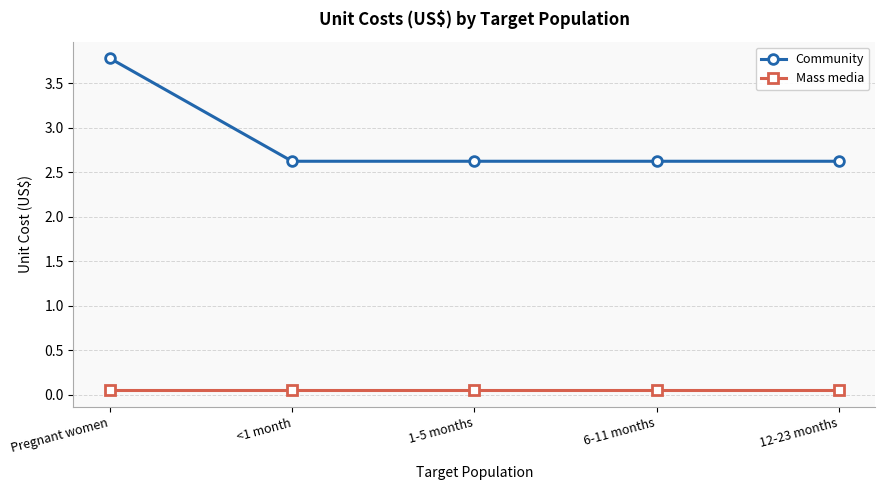

Is the value of Mass media at 1-5 months greater than the value of Community at 12-23 months?

No